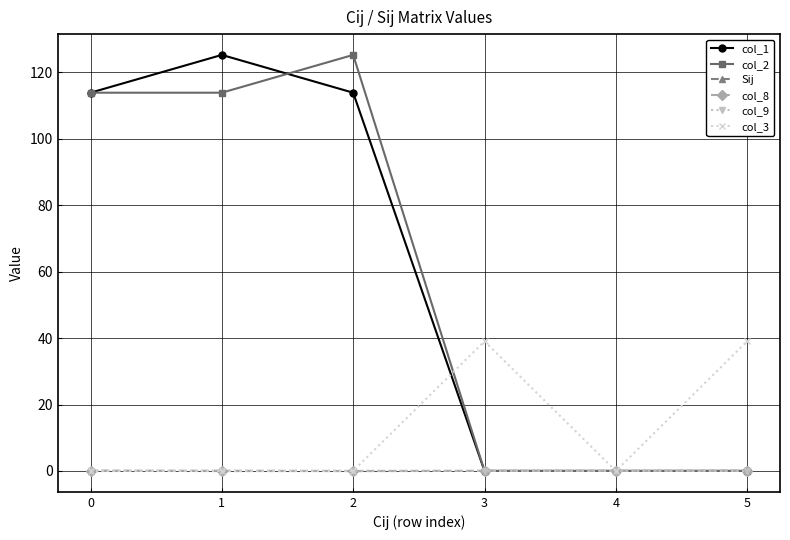

Is the value of col_8 at 1 greater than the value of col_2 at 0?

No